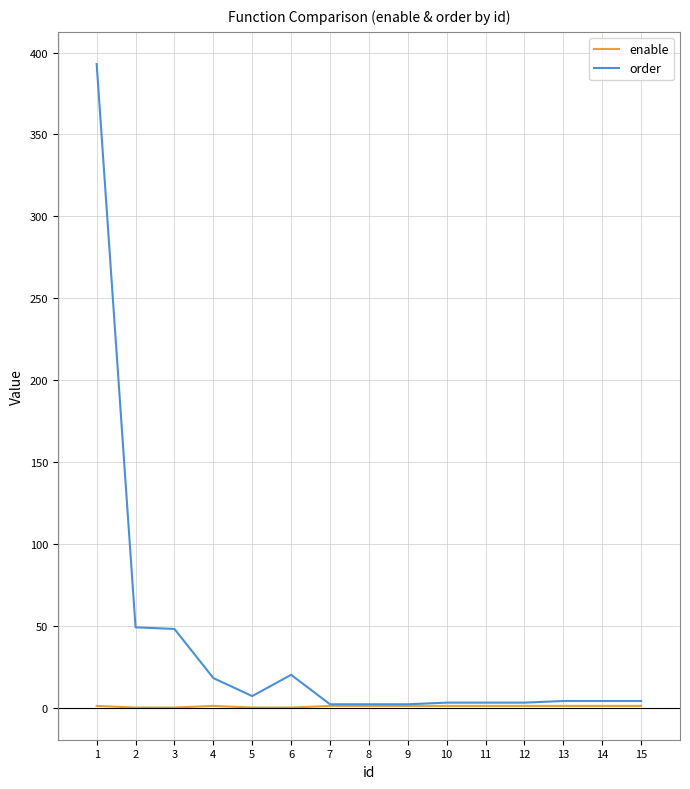

Rank the series at 2 from lowest to highest value.

enable, order